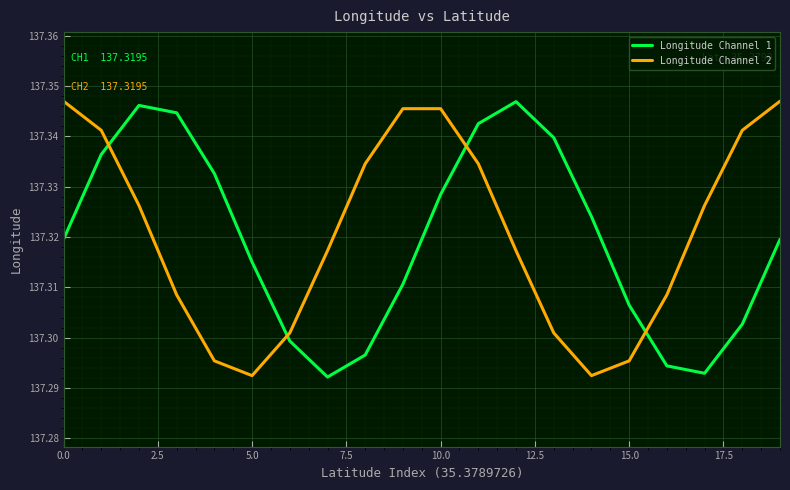

How many times do Longitude Channel 1 and Longitude Channel 2 cross each other?

4